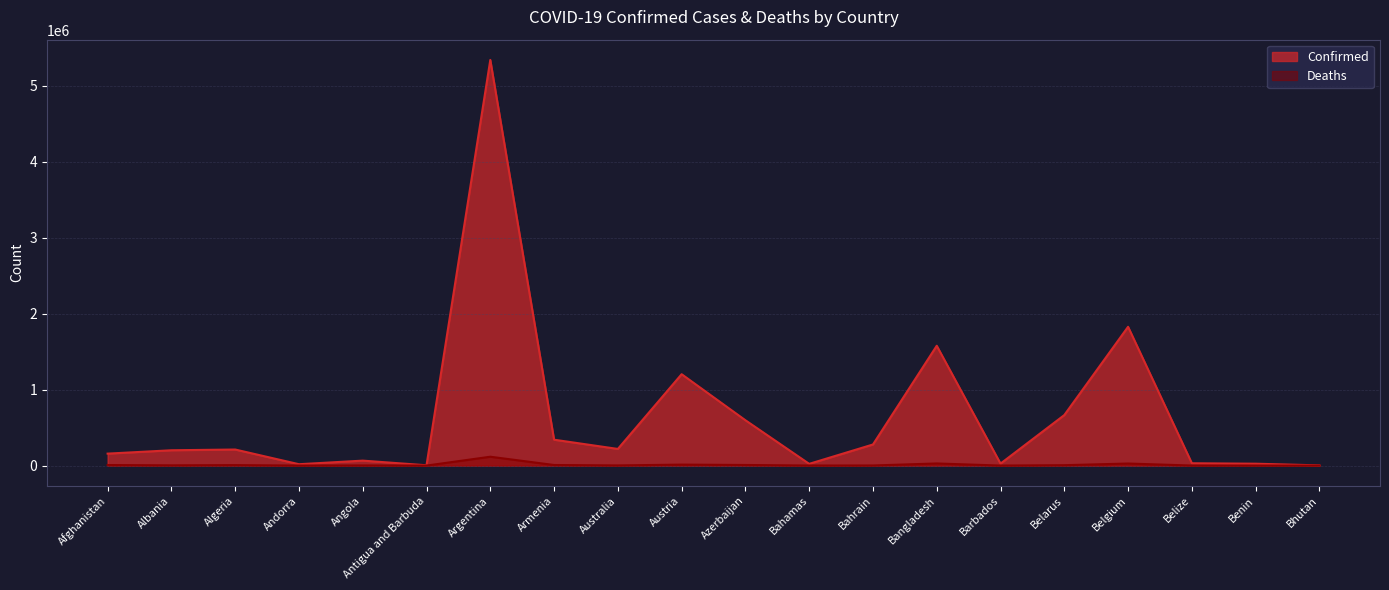

Is it true that Confirmed equals 5406 at Andorra?

False